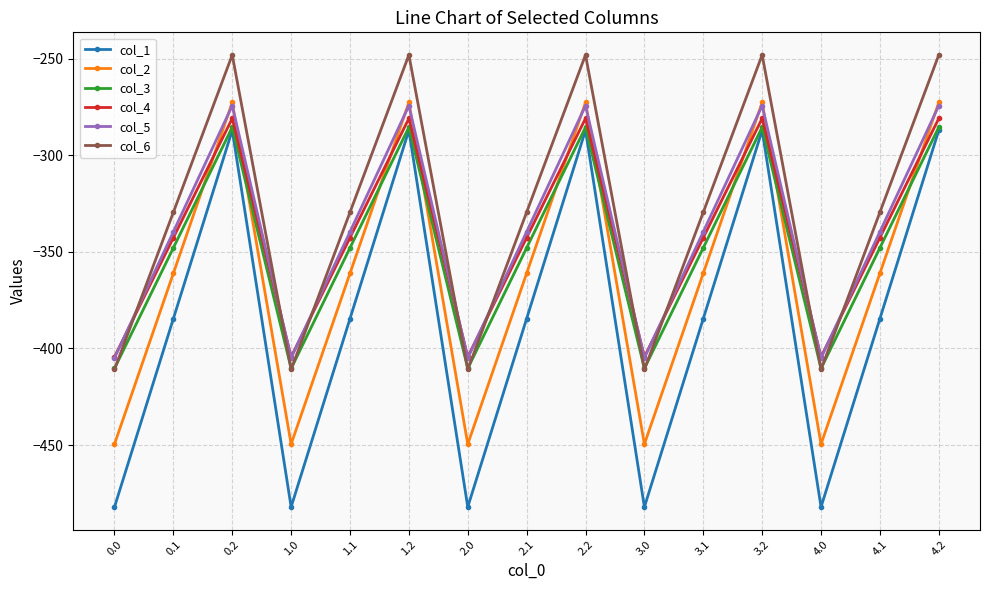

What is the total value across all series at 4.0?

-2561.9